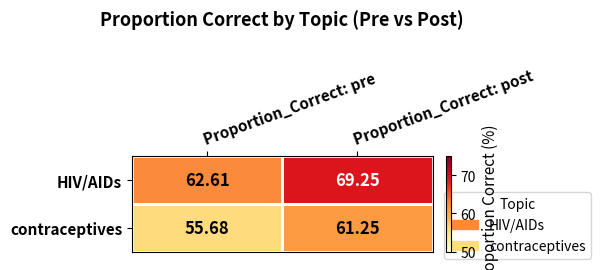

At which category does the chart reach its minimum across all series?

Proportion_Correct: pre